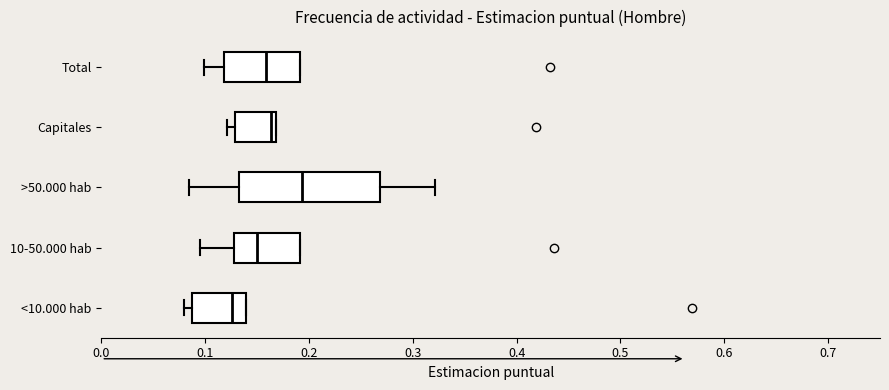

Reading bottom to top, transcribe this box plot: for each box, give where its median line is, the range the box spans, and where its two whiskers end, as read against the x-axis. The values are not printed on the chart, so give them approximately, as read against the axis.

<10.000 hab: median 0.13, box 0.09 to 0.14, whiskers 0.08 to 0.14
10-50.000 hab: median 0.15, box 0.13 to 0.19, whiskers 0.09 to 0.19
>50.000 hab: median 0.19, box 0.13 to 0.27, whiskers 0.08 to 0.32
Capitales: median 0.16, box 0.13 to 0.17, whiskers 0.12 to 0.17
Total: median 0.16, box 0.12 to 0.19, whiskers 0.10 to 0.19